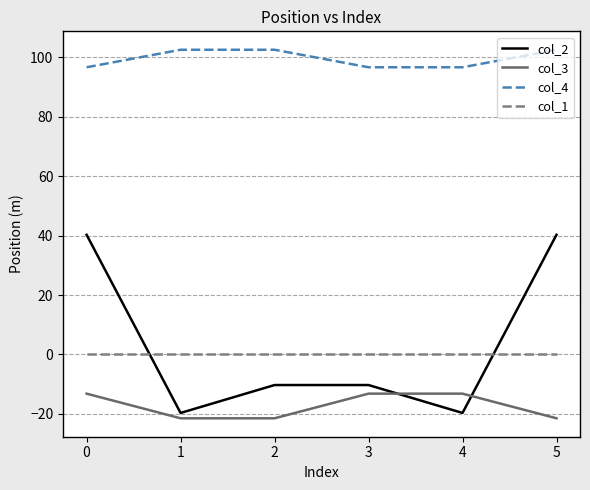

The value of col_3 at 0 is -13.2. True or false?

True